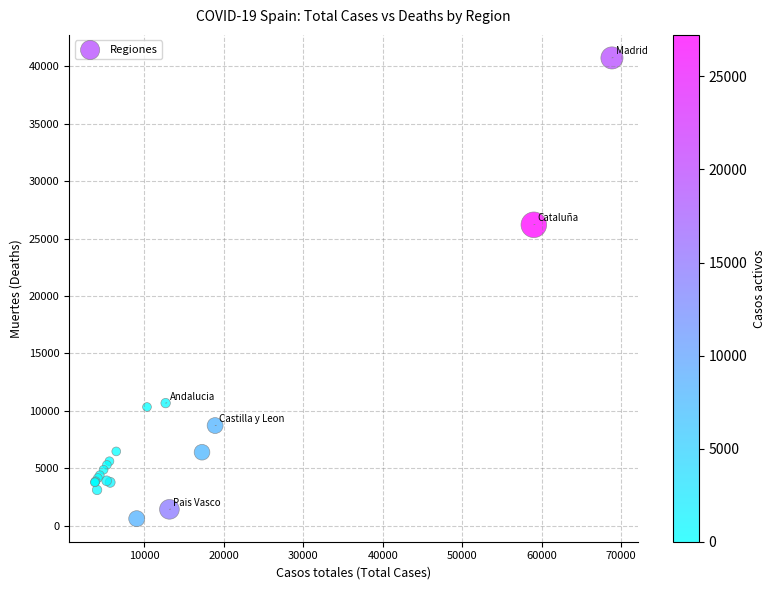

What Y value in the scatter plot is closest to 20670?

26203